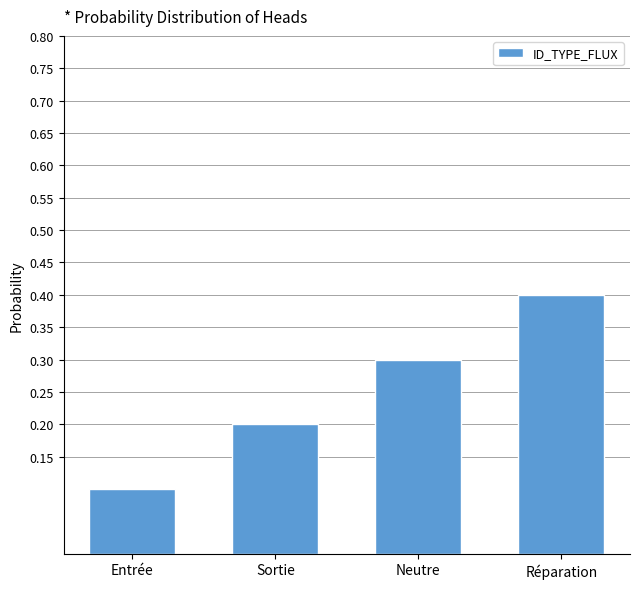

True or false: the data shows 0.3 at Réparation.

False